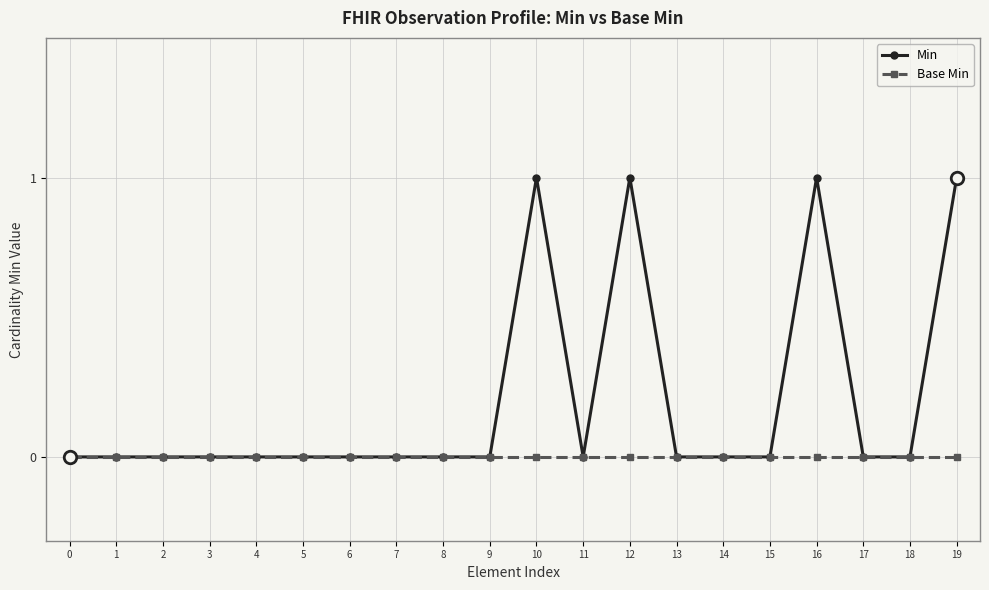

Is this an area chart (filled region under the line)?

No